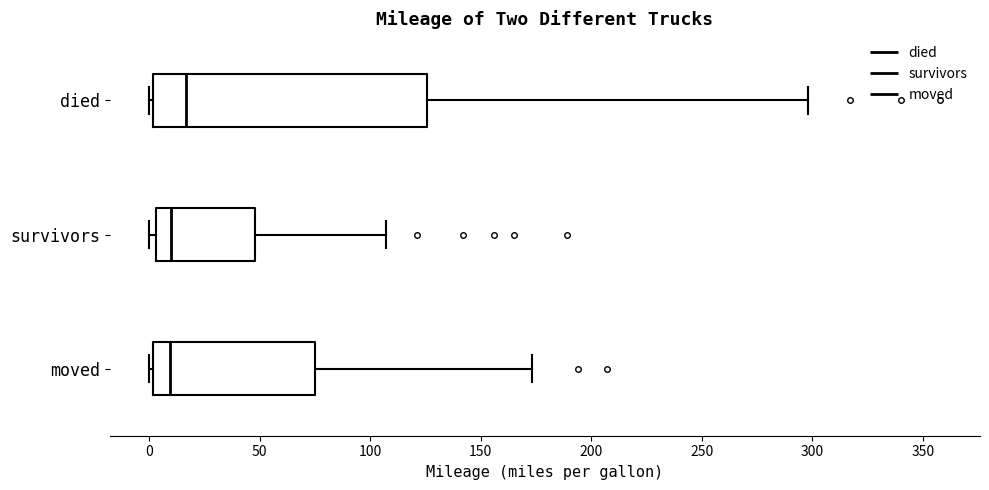

Reading bottom to top, read every box against the x-axis: the position of its median line, the range the box covers, and the ends of its whiskers. The values are not printed on the chart, so give them approximately, as read against the axis.

moved: median 10, box 0 to 75, whiskers 0 (just left of the box's left edge) to 175
survivors: median 10, box 5 to 50, whiskers 0 to 105
died: median 15, box 0 to 125, whiskers 0 to 300